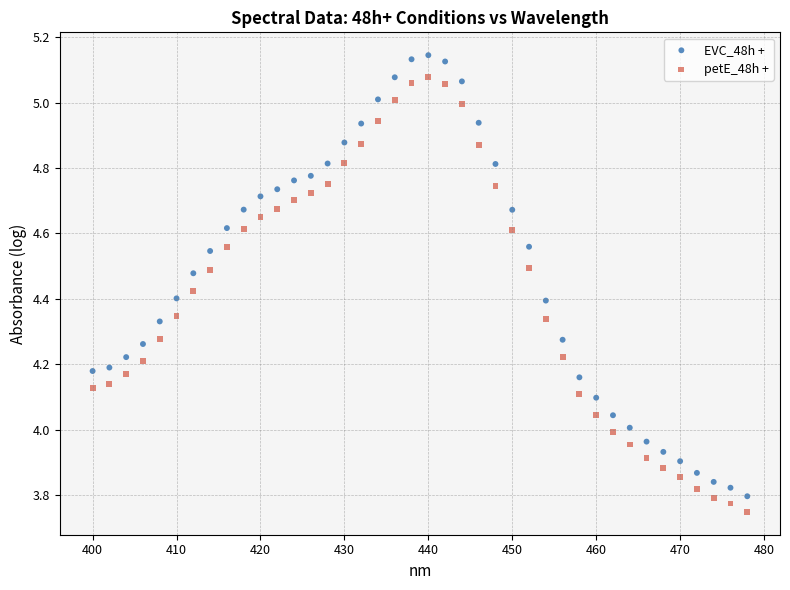

Across all data points, what is the range of X values (max minus min)?

78.0